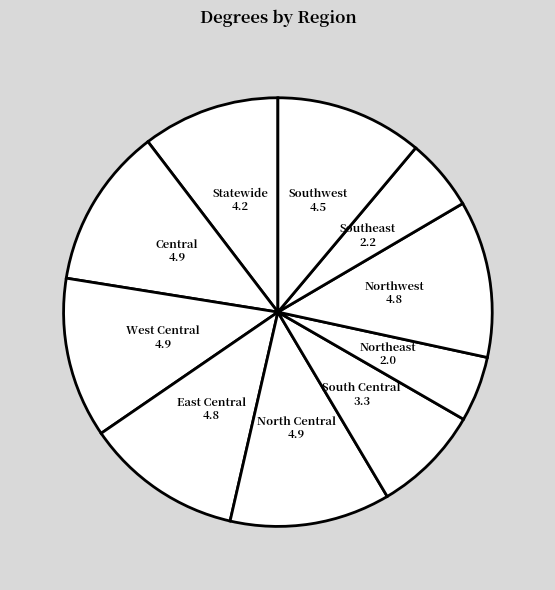

Does any single category account for the majority?

No